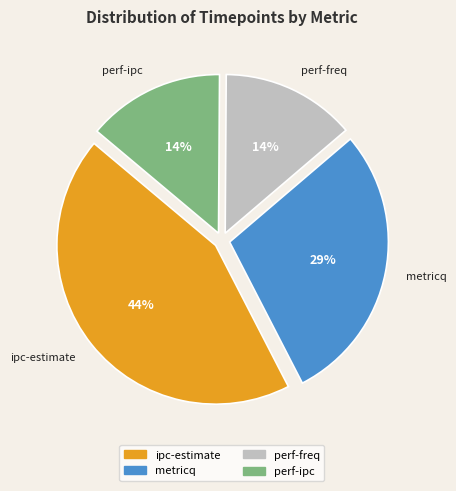

Is the sum of perf-ipc and ipc-estimate greater than half?

Yes